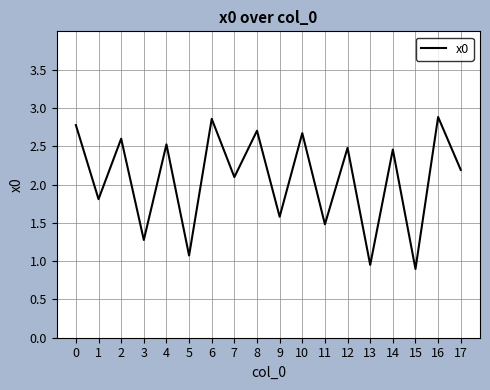

How many interior local valleys (lower than both neighbors) does the data have?

8